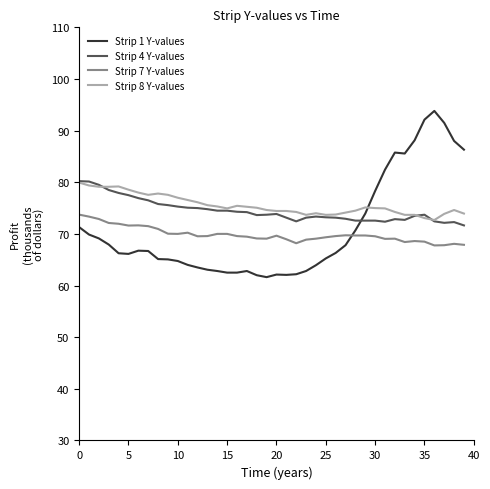

What is the difference between the second highest and minimum values in the Strip 8 Y-values series?

6.7